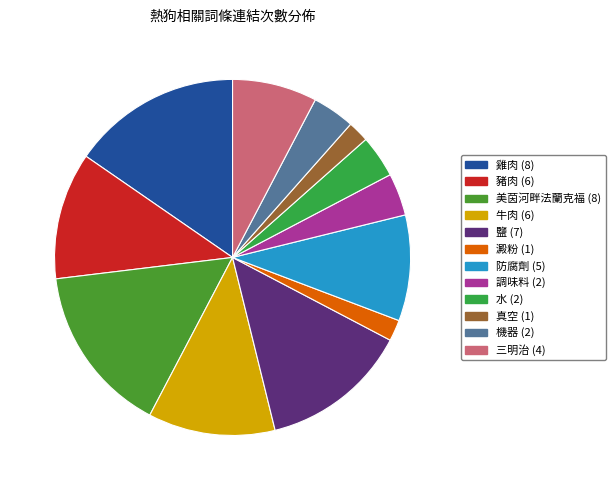

Is there a majority slice in this chart?

No